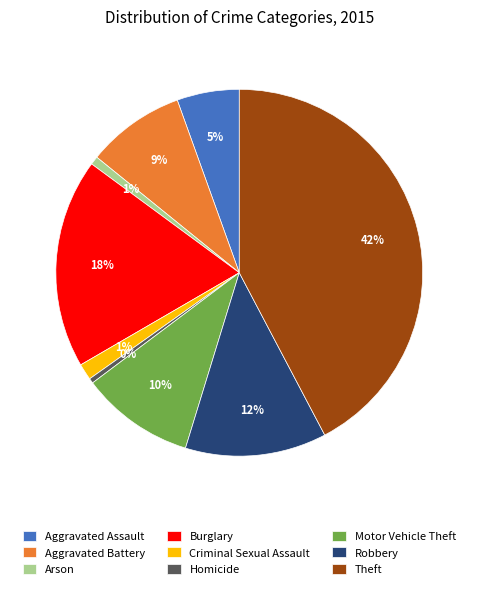

To the nearest percent, what is the average slice percentage?

11%